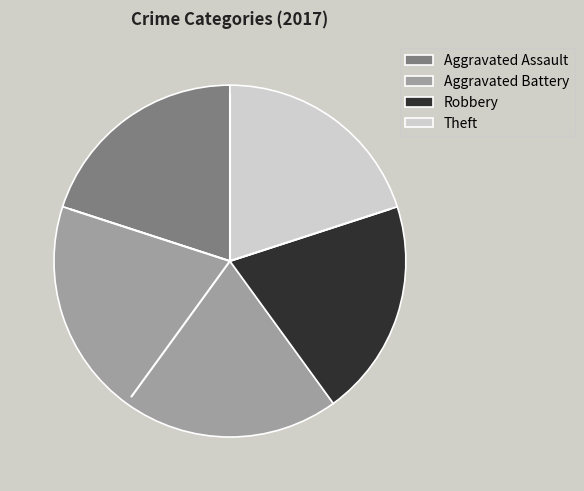

Combined, do Aggravated Battery and Aggravated Assault account for over 50%?

Yes